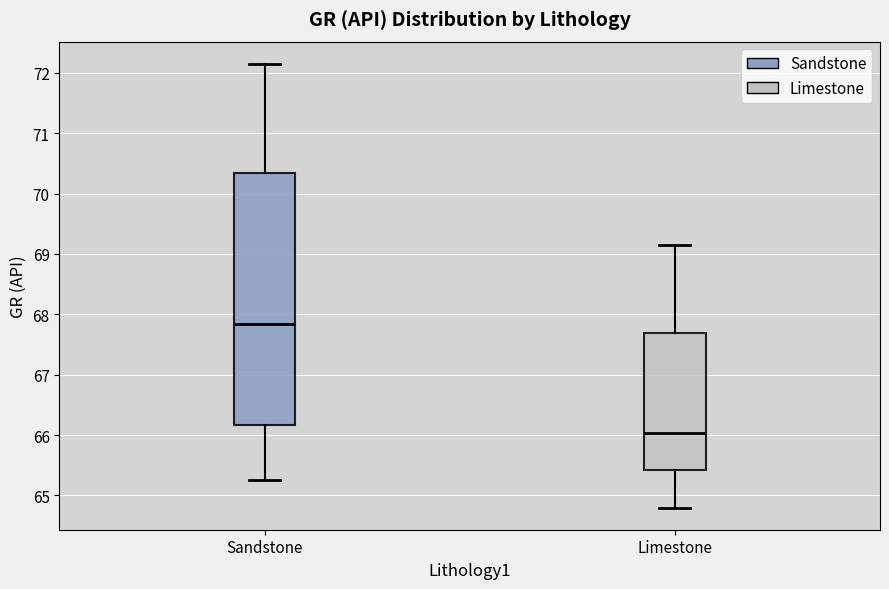

Reading left to right, read every box against the y-axis: the position of its median line, the range the box covers, and the ends of its whiskers. The values are not printed on the chart, so give them approximately, as read against the axis.

Sandstone: median 67.8, box 66.2 to 70.3, whiskers 65.3 to 72.1
Limestone: median 66.0, box 65.4 to 67.7, whiskers 64.8 to 69.2